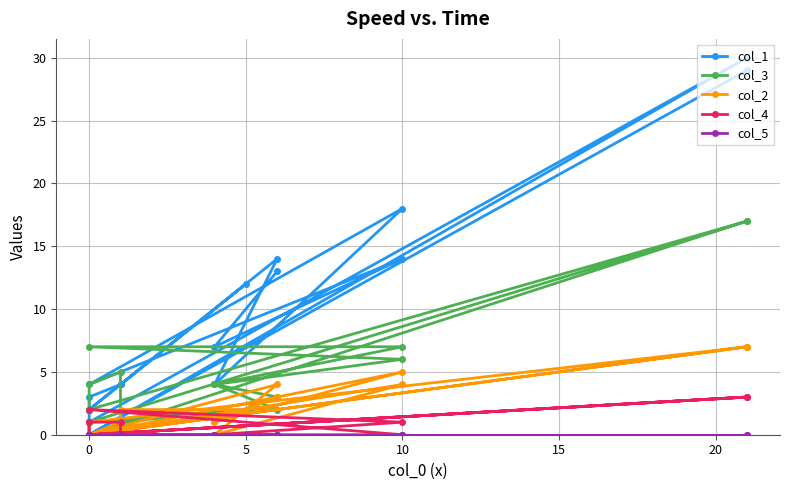

Reading left to right, list all the values displayed in this chart.

col_1: 13	7	14	4	18	4	14	2	12	4	4	3	0	30	1	0	29
col_3: 3	4	7	7	6	4	2	1	2	1	5	4	2	17	0	1	17
col_2: 3	1	5	0	4	0	4	0	2	2	1	0	0	7	0	1	7
col_4: 0	0	1	2	0	0	0	0	0	0	1	1	0	3	0	0	3
col_5: 0	0	0	0	0	0	0	0	0	0	0	0	0	0	0	0	0